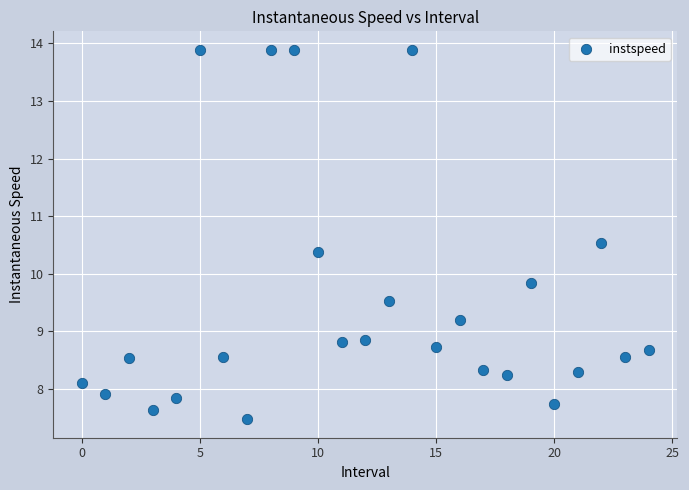

What is the range of Y values (max minus min)?

6.4